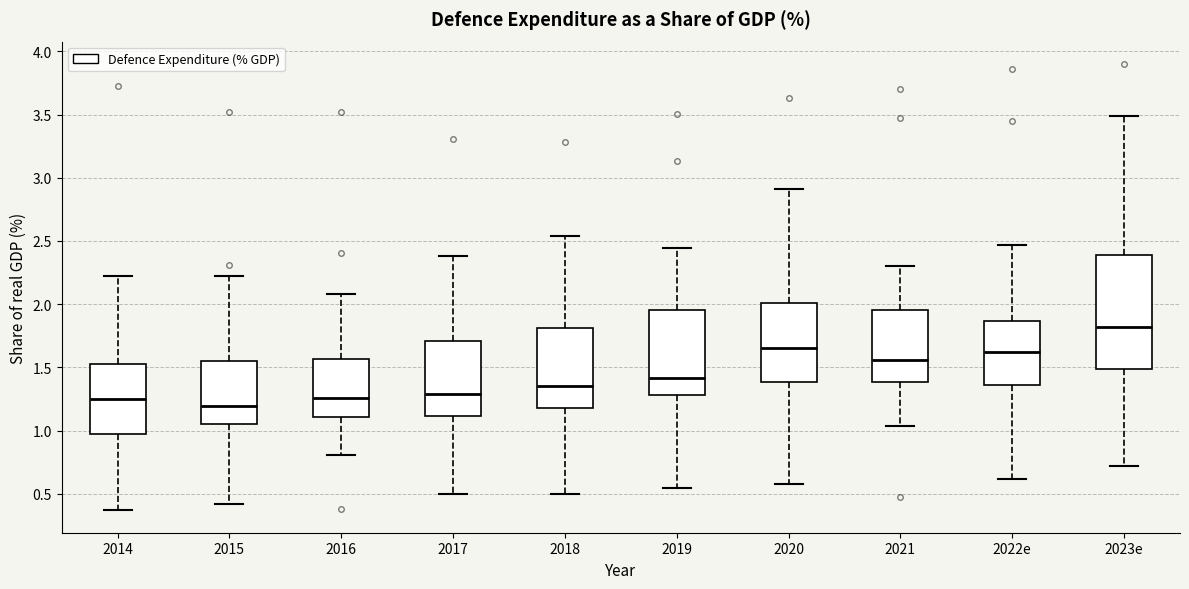

Where is the lower edge of the box for 2020 on the y-axis? The values are not printed on the chart, so give them approximately, as read against the axis.

1.40